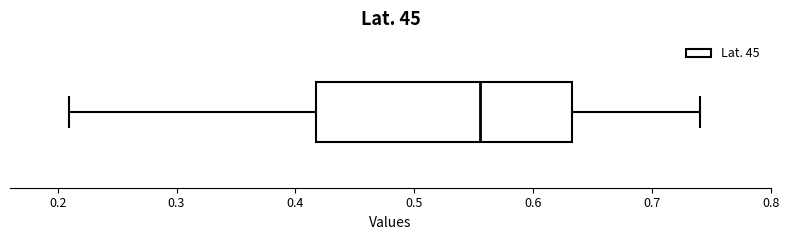

Where does the right whisker of the box end on the x-axis? The values are not printed on the chart, so give them approximately, as read against the axis.

0.74